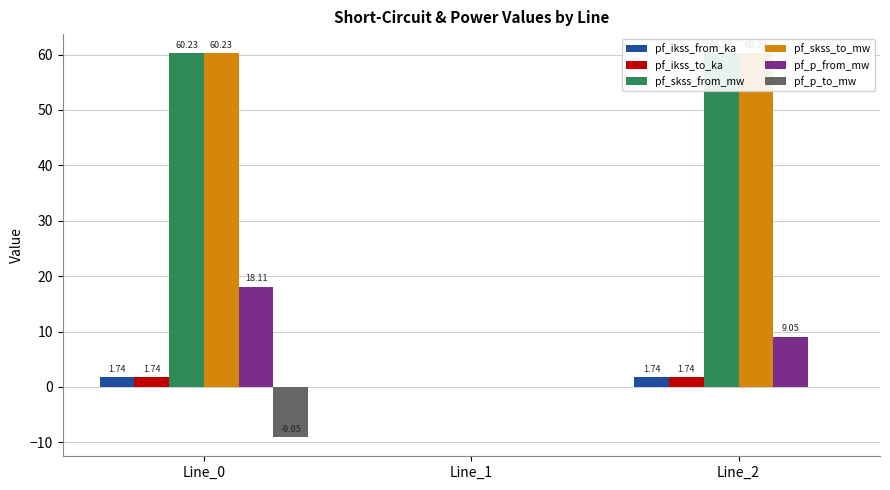

What is the difference between the maximum and minimum values in the pf_skss_to_mw series?

60.2